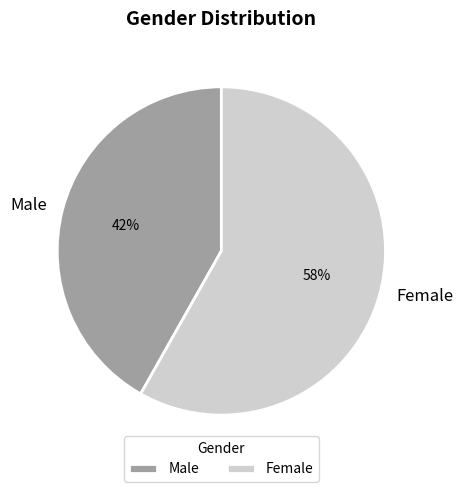

Which slice is the smallest?

Male